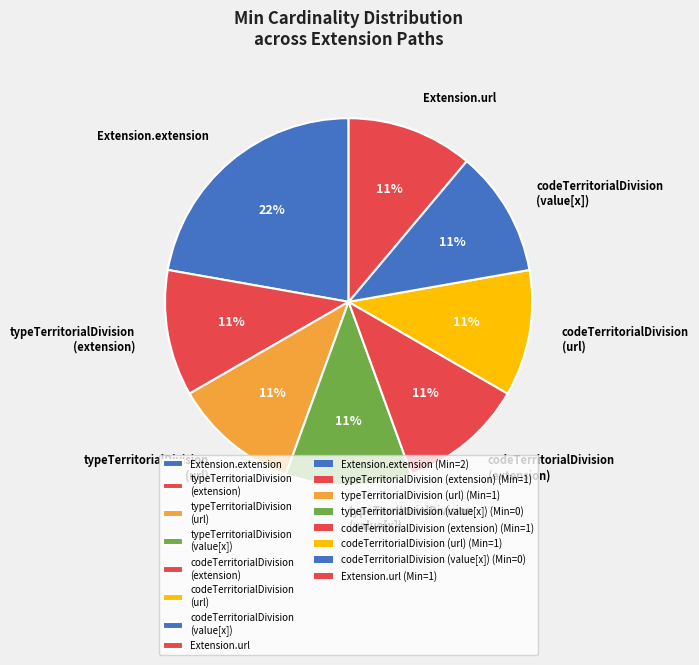

Which slice is the largest?

Extension.extension